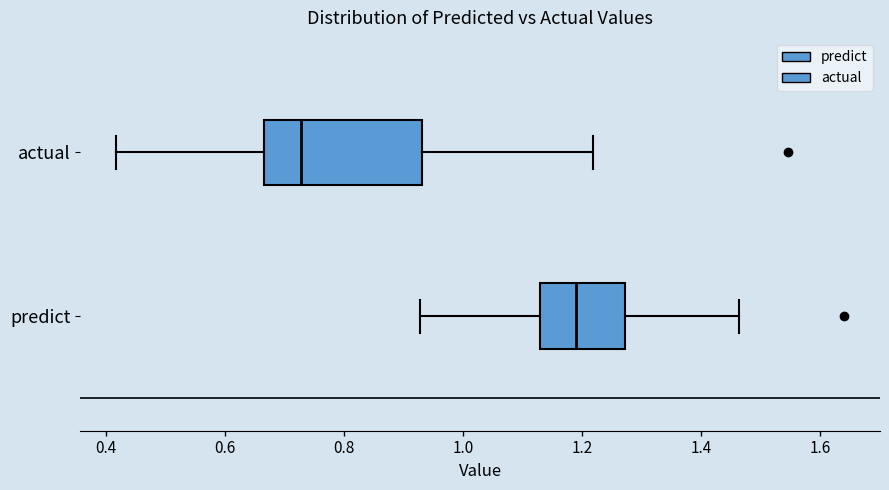

Where does the median line of the box for actual sit on the x-axis? The values are not printed on the chart, so give them approximately, as read against the axis.

0.72